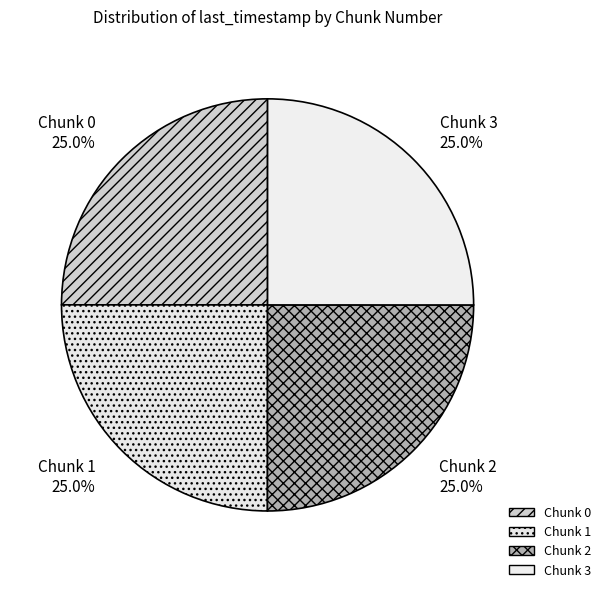

Does Chunk 0 represent more than half of the total?

No